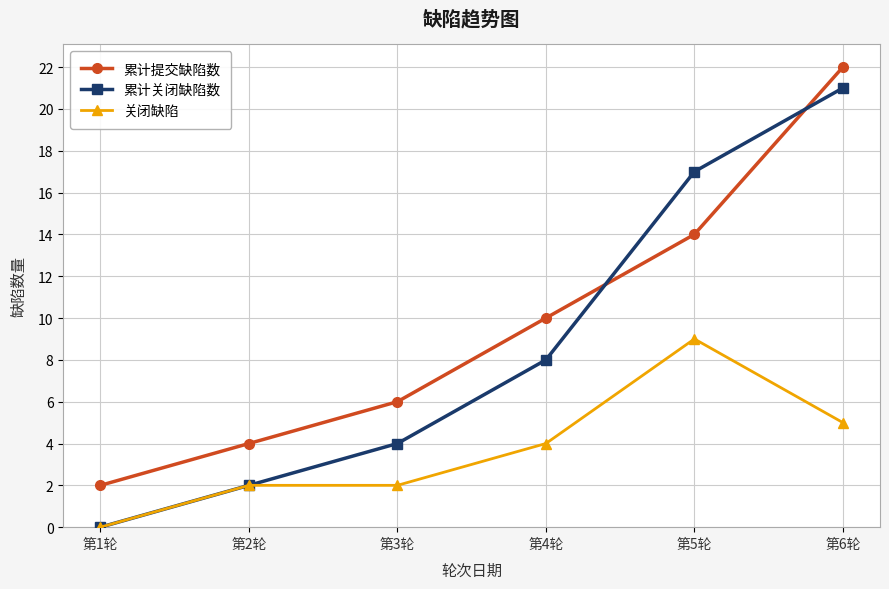

At how many categories does at least one series exceed 5?

4